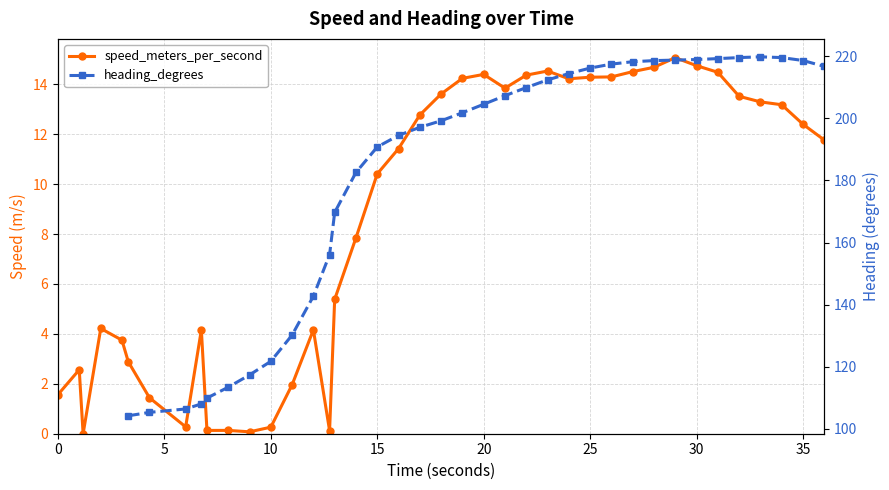

How many positive values does the speed_meters_per_second series have?

39